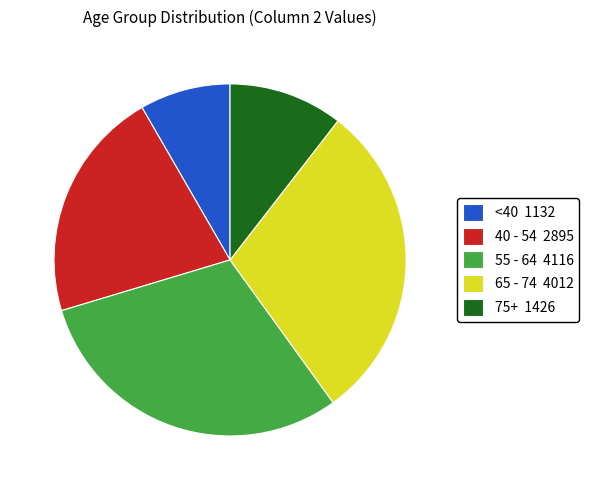

What is the largest slice in the pie chart?

55 - 64 4116